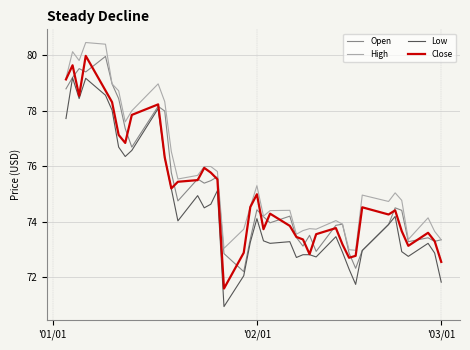

Which series has the largest total across all categories?

High